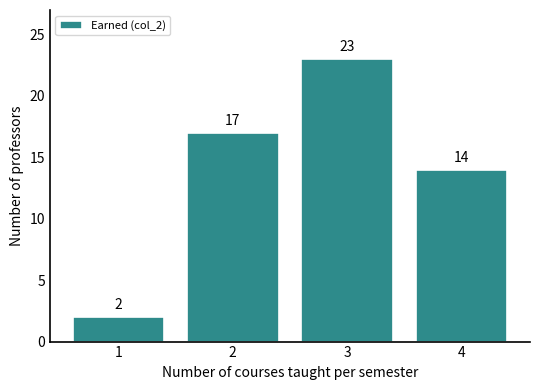

Reading right to left, extract all data points from this chart.

14	23	17	2